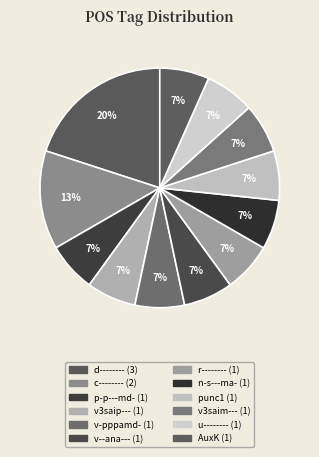

To the nearest percent, what is the average slice percentage?

8%